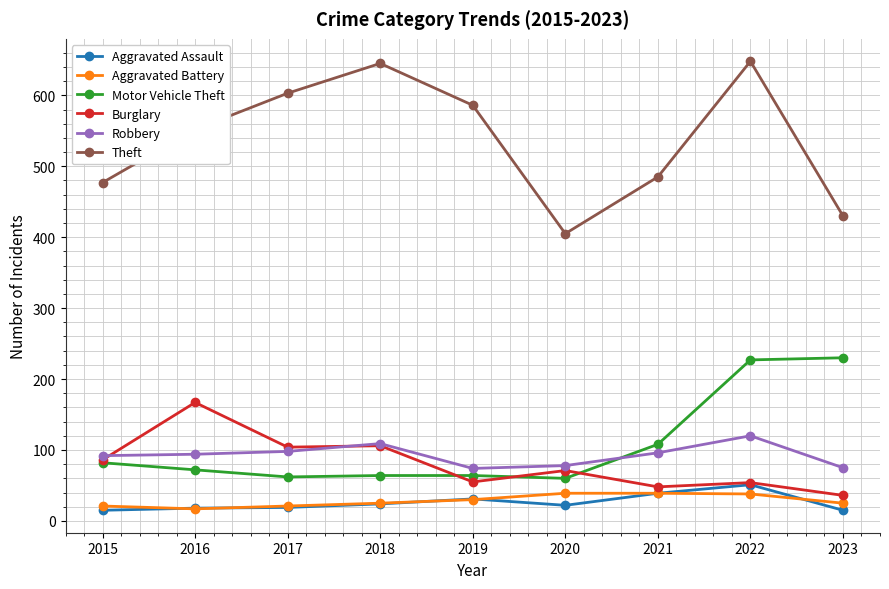

What is the minimum value shown in the chart?

15